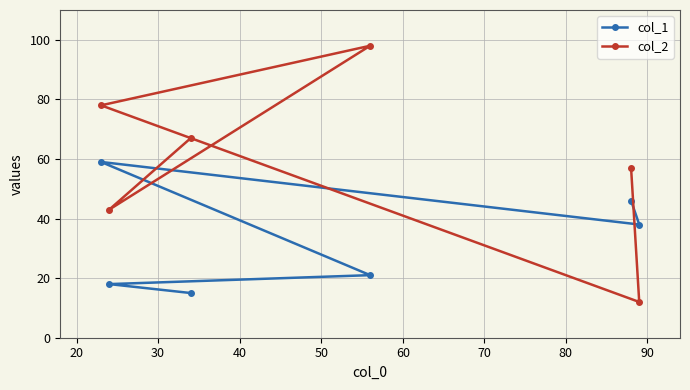

Rank the series by their maximum value, from lowest to highest.

col_1, col_2